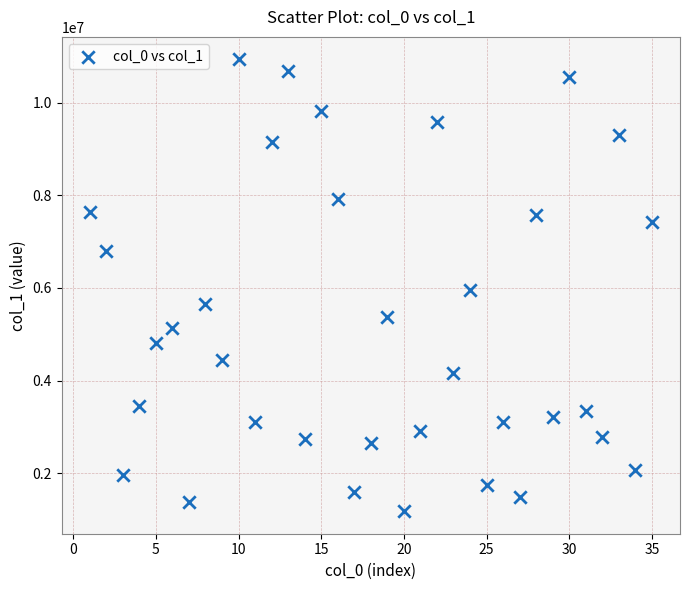

What is the range of Y values (max minus min)?

9754724